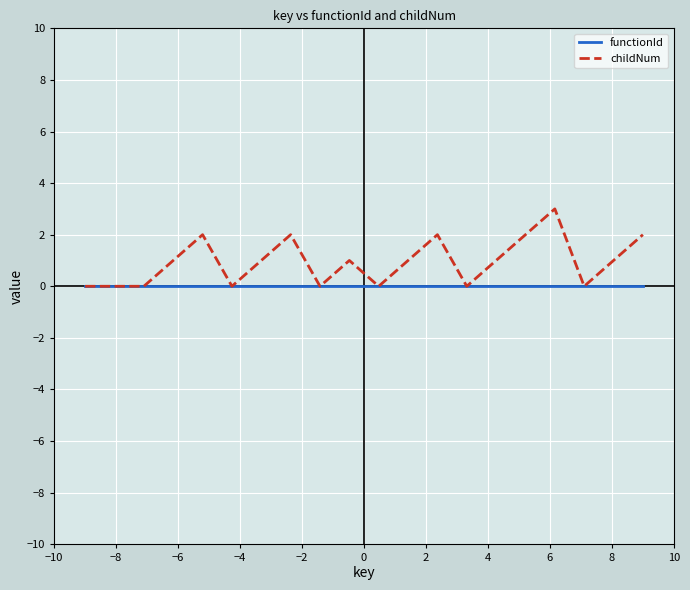

What is the maximum value for childNum?

3